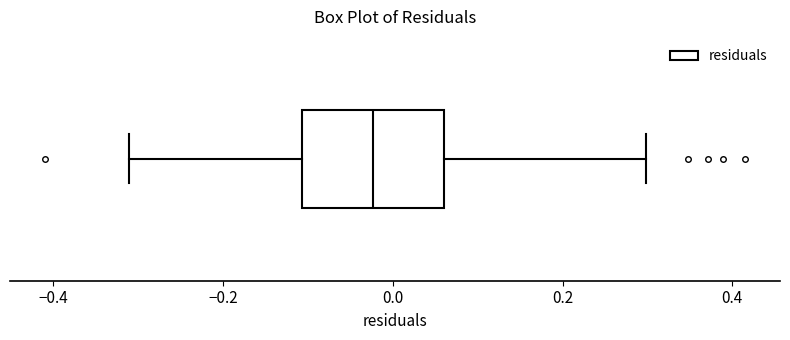

Transcribe this box plot: give where the median line is, the range the box spans, and where the two whiskers end, as read against the x-axis. The values are not printed on the chart, so give them approximately, as read against the axis.

median -0.02, box -0.10 to 0.06, whiskers -0.32 to 0.30